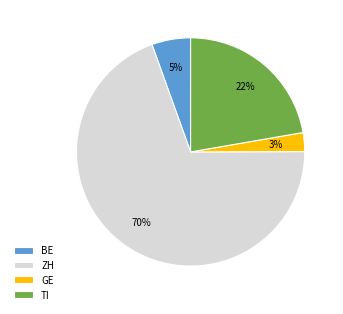

To the nearest percent, what portion does TI represent?

22%